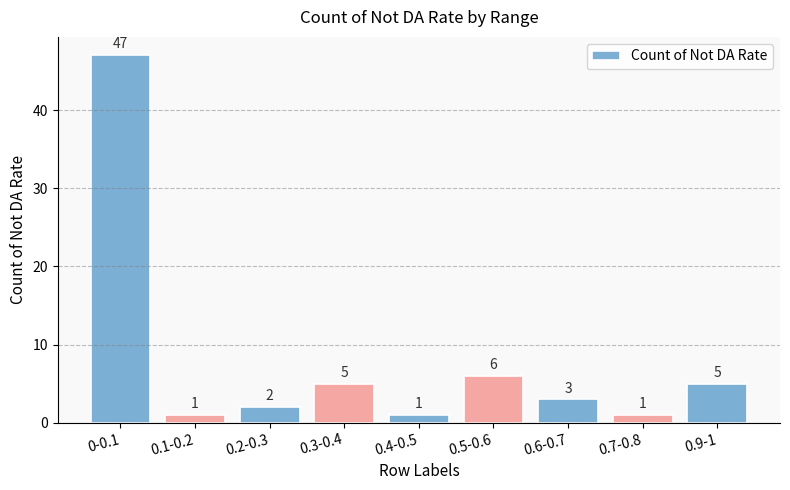

The chart shows a value of 1 at 0.7-0.8. True or false?

True